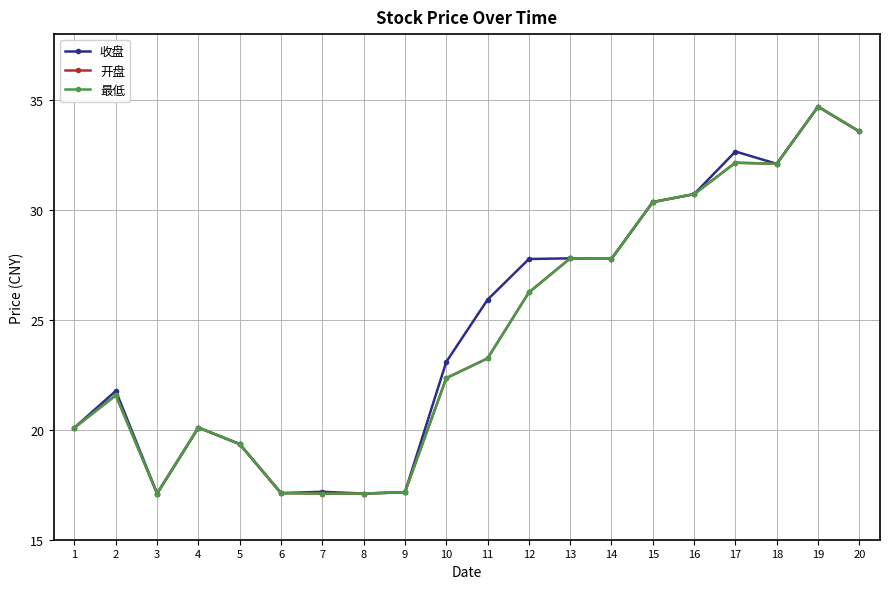

At how many categories does at least one series exceed 18?

15